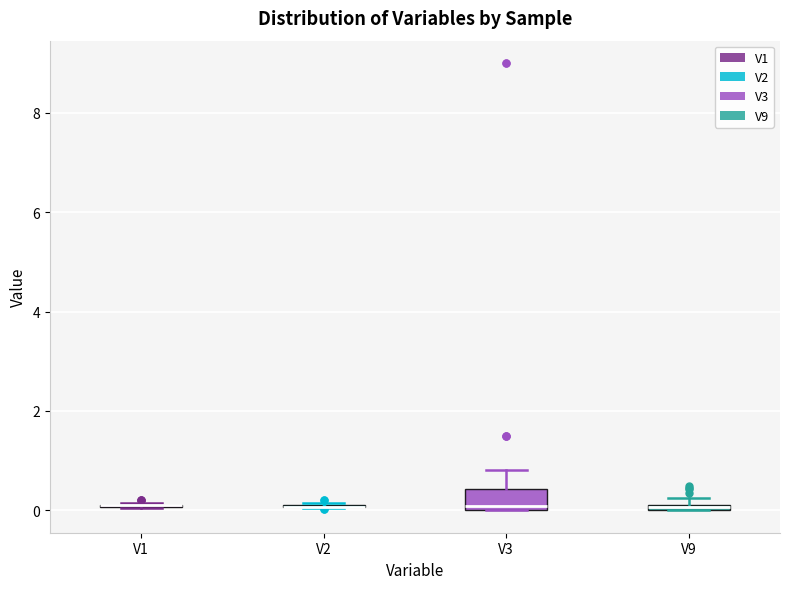

Comparing the boxes themselves (not the whiskers), which one is the tallest?

V3